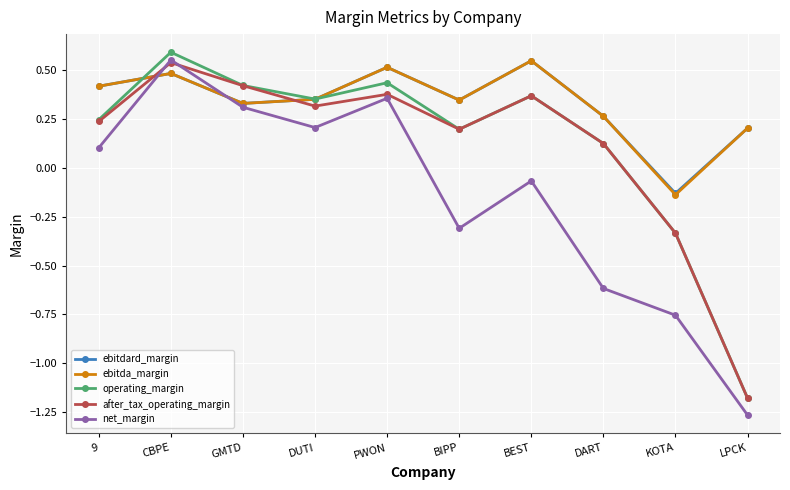

How many data points in ebitda_margin are above 0?

9